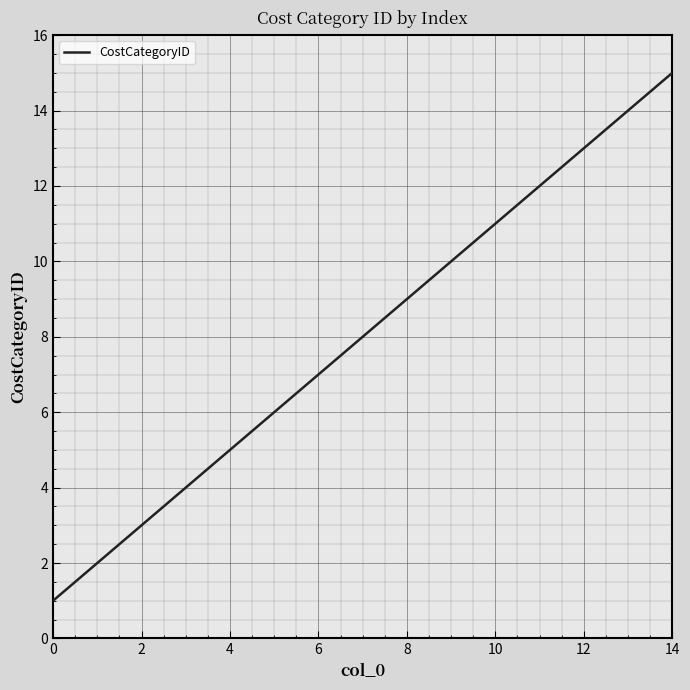

What is the difference between the maximum and minimum values?

14